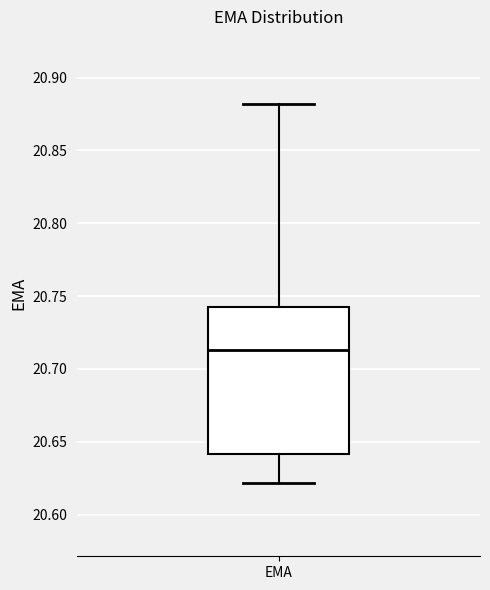

Where does the upper whisker of the box for EMA end on the y-axis? The values are not printed on the chart, so give them approximately, as read against the axis.

20.880